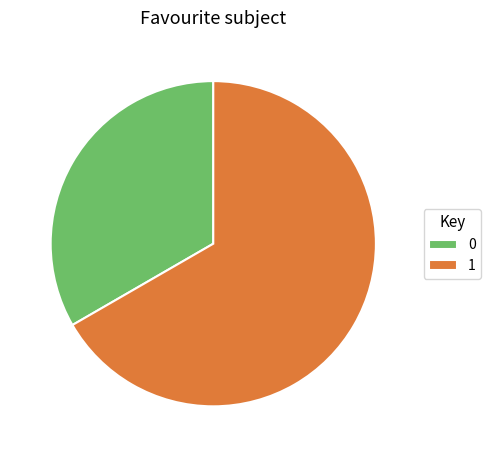

Is it true that 1 is 78% of the pie?

False